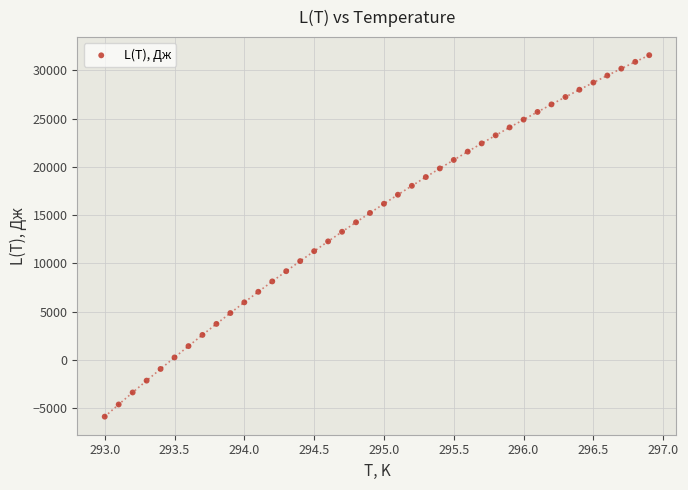

What is the range of Y values (max minus min)?

37452.4